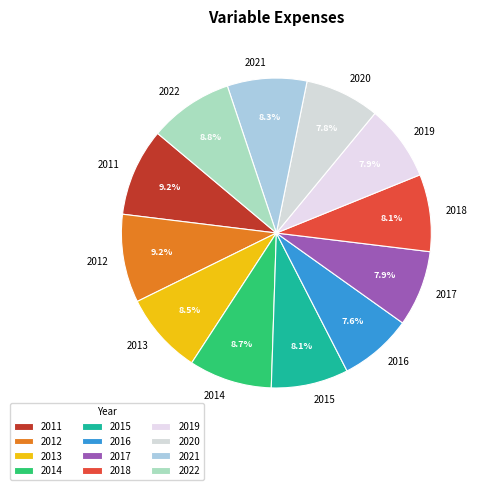

True or false: 2011 accounts for 9% of the total.

True